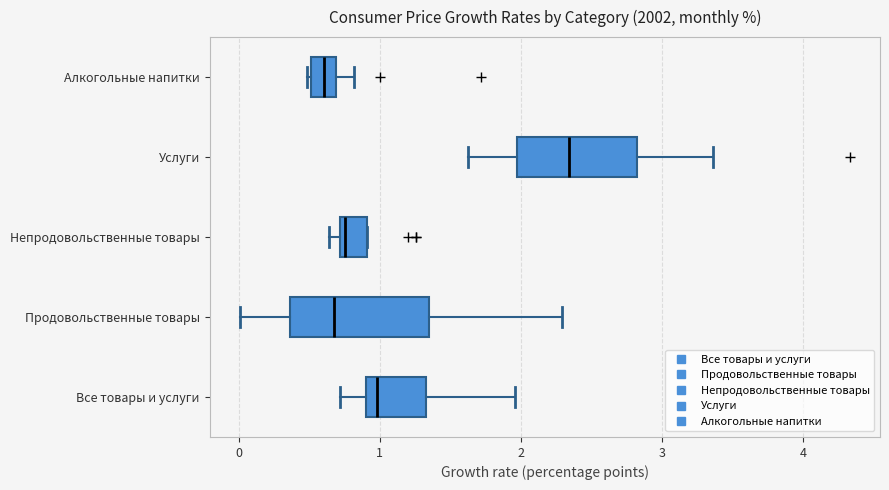

Which box is the widest, from its left edge to its right edge?

Продовольственные товары